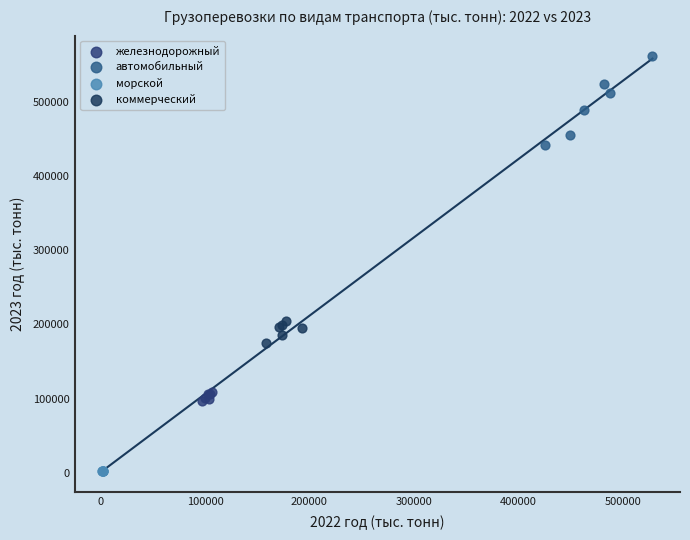

Which series has the largest Y range (max minus min)?

автомобильный